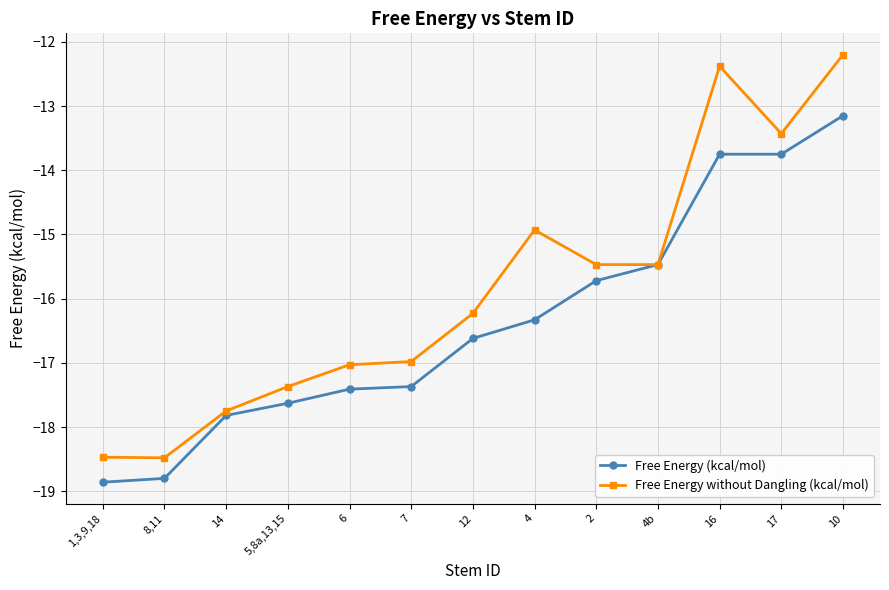

What is the spread (max minus min) of values at 4?

1.4